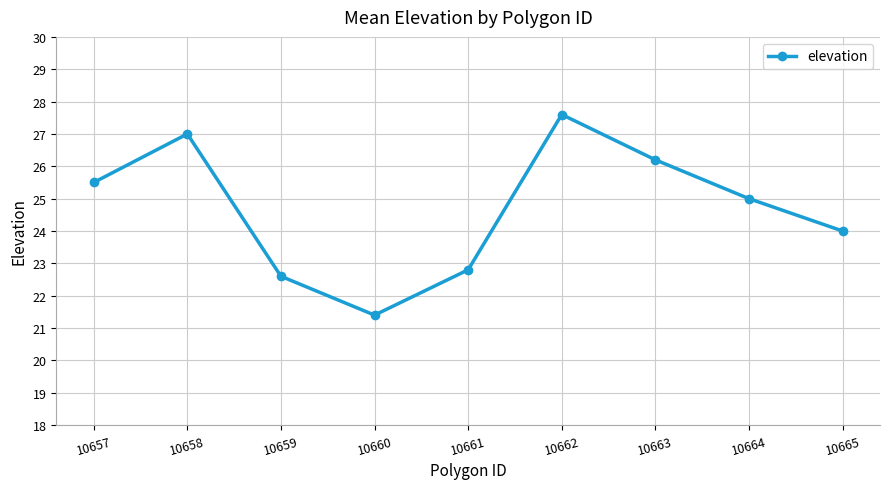

At which label does the data first exceed 25?

10657